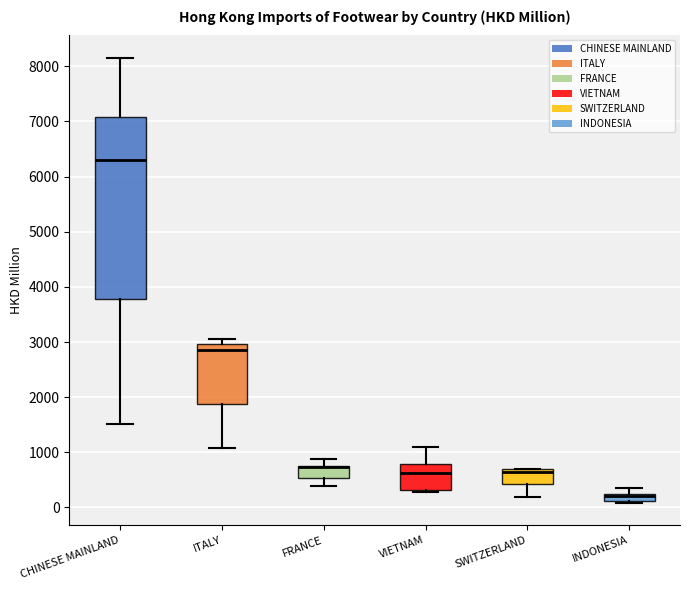

Where does the lower whisker of the box for ITALY end on the y-axis? The values are not printed on the chart, so give them approximately, as read against the axis.

1100